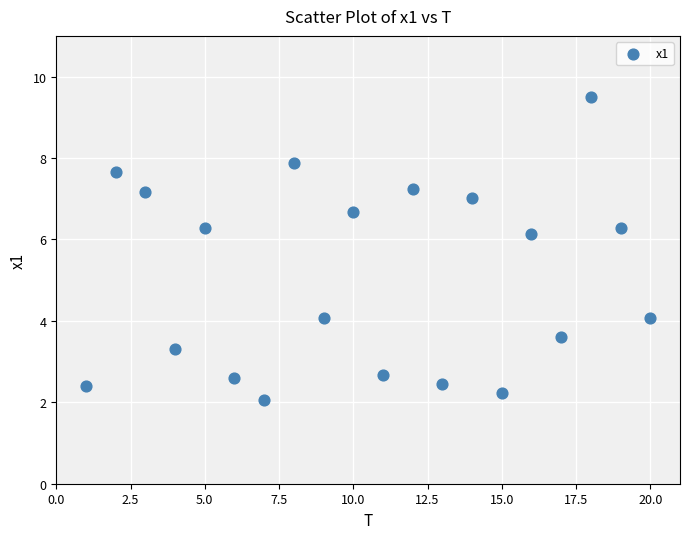

What is the range of Y values (max minus min)?

7.5